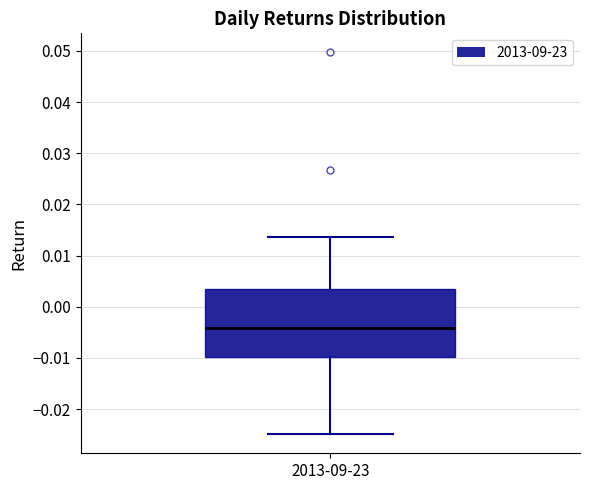

Read this box plot against the y-axis: the position of the median line, the range covered by the box, and the ends of both whiskers. The values are not printed on the chart, so give them approximately, as read against the axis.

median -0.004, box -0.010 to 0.003, whiskers -0.025 to 0.014